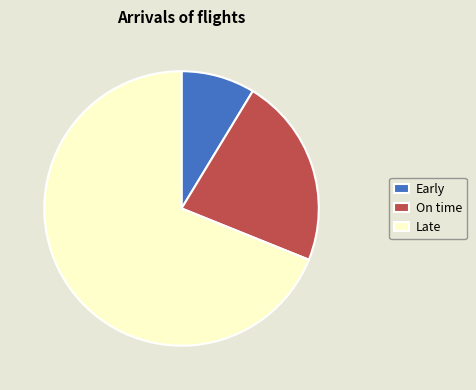

Which slice is the largest?

Late